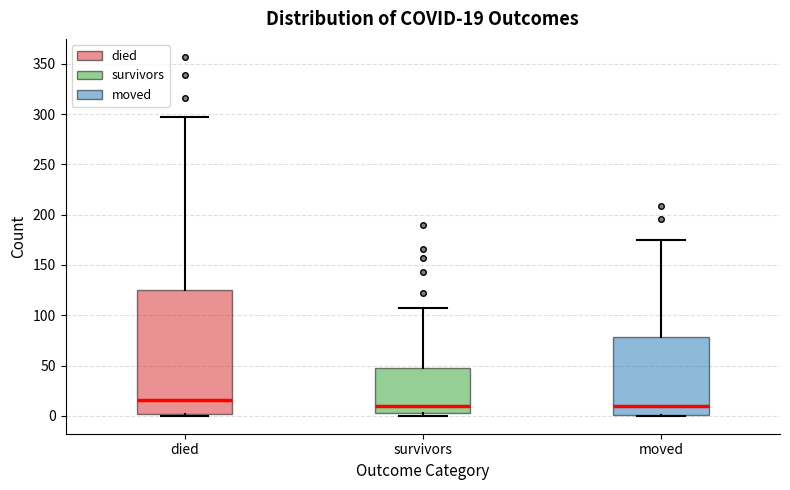

Which box is the tallest, from its lower edge to its upper edge?

died